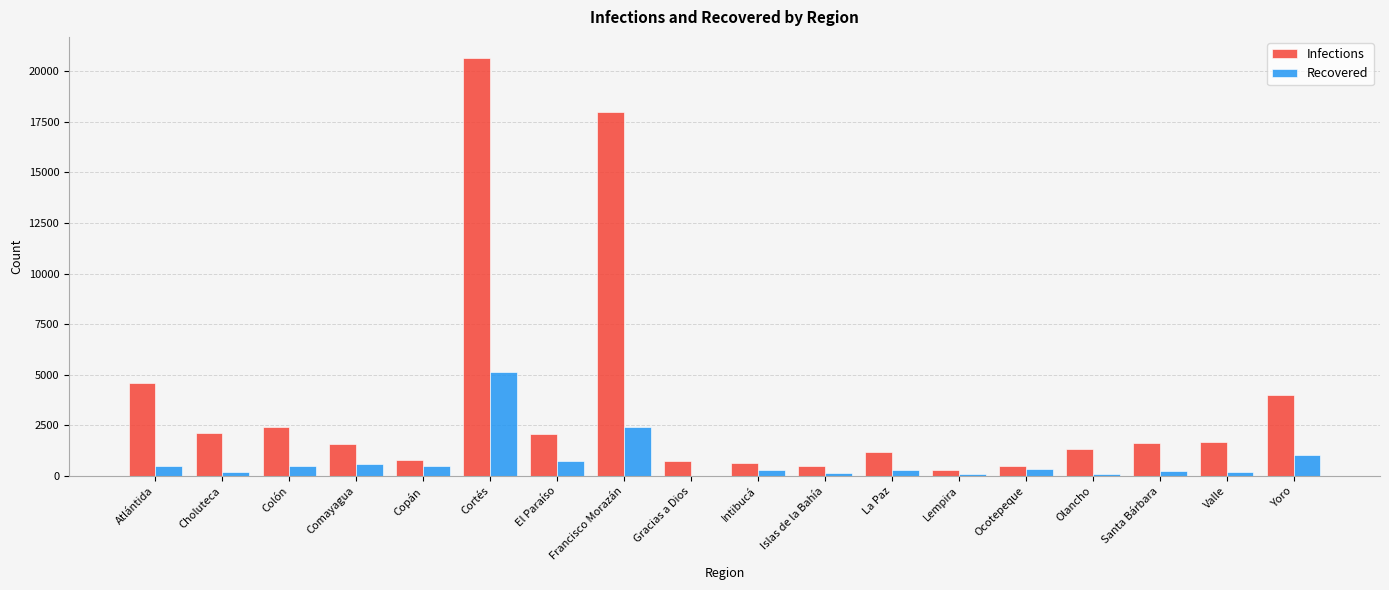

What is the highest value of the Recovered series?

5141